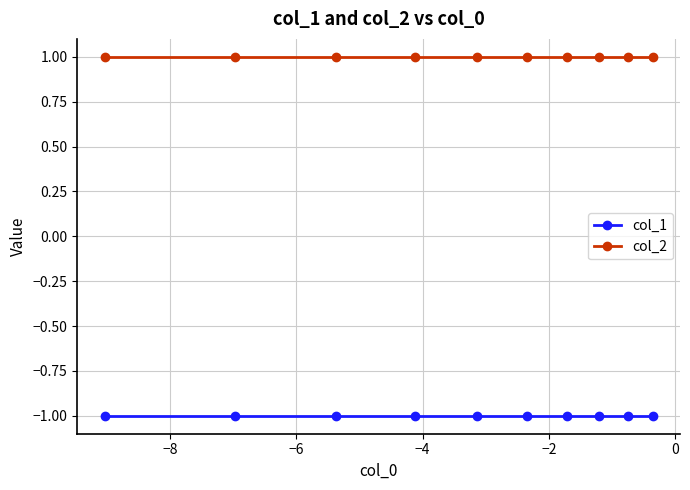

True or false: col_1 and col_2 intersect in this chart.

False